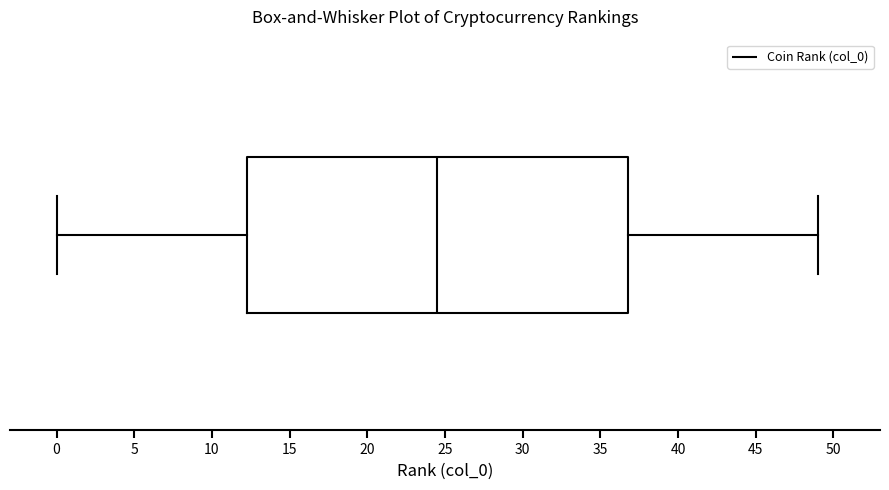

Where is the left edge of the box on the x-axis? The values are not printed on the chart, so give them approximately, as read against the axis.

12.5